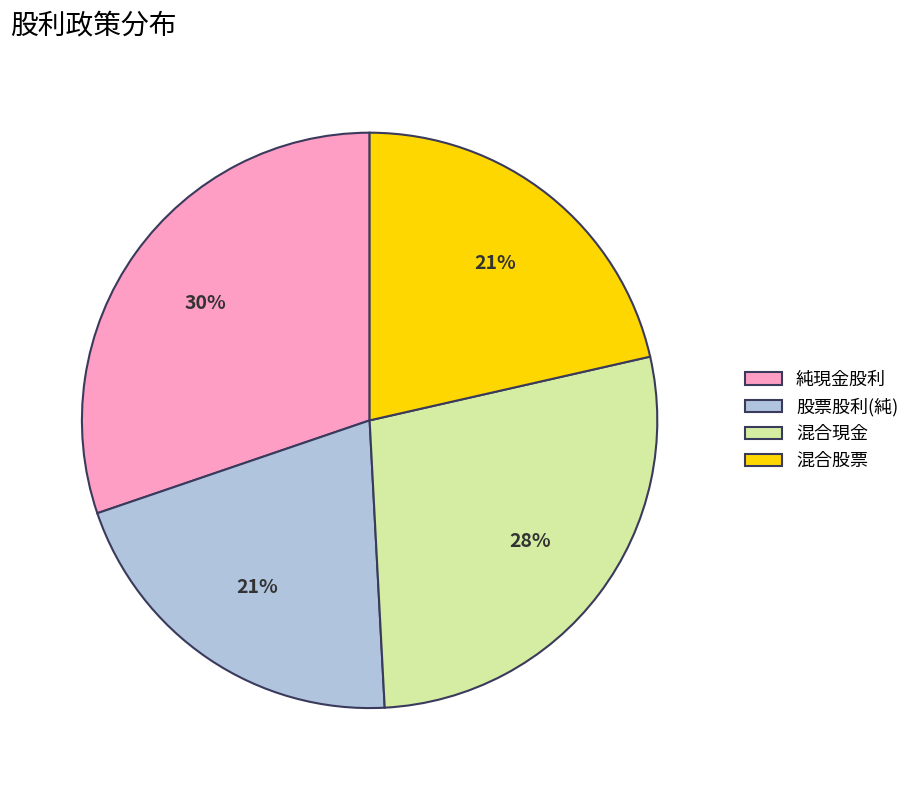

Which slice is the largest?

純現金股利